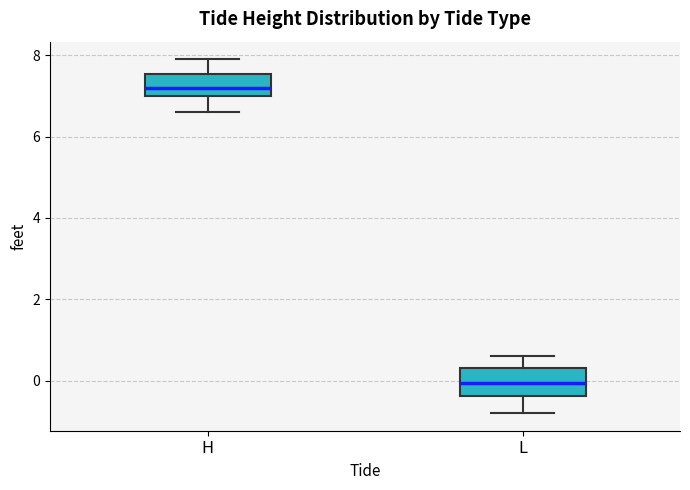

Which box's median line is the lowest?

L